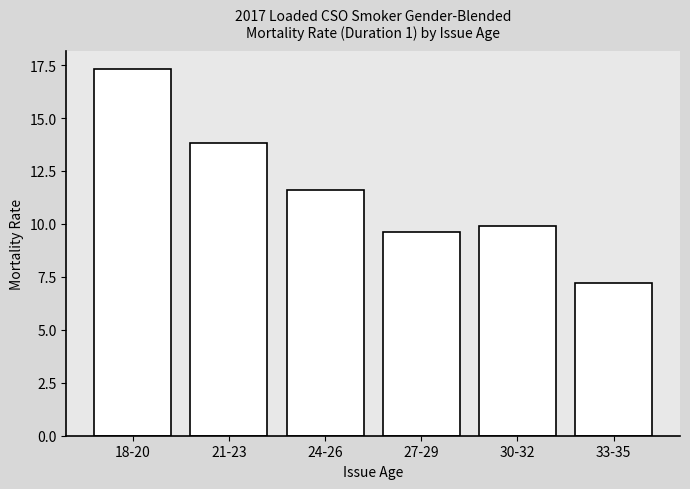

Reading right to left, extract all data points from this chart.

33-35=7.2	30-32=9.9	27-29=9.6	24-26=11.6	21-23=13.8	18-20=17.3